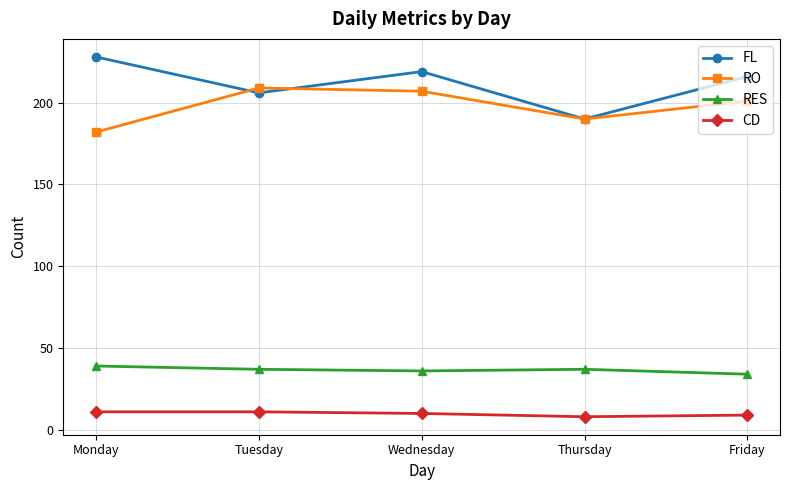

Which series has the largest total across all categories?

FL